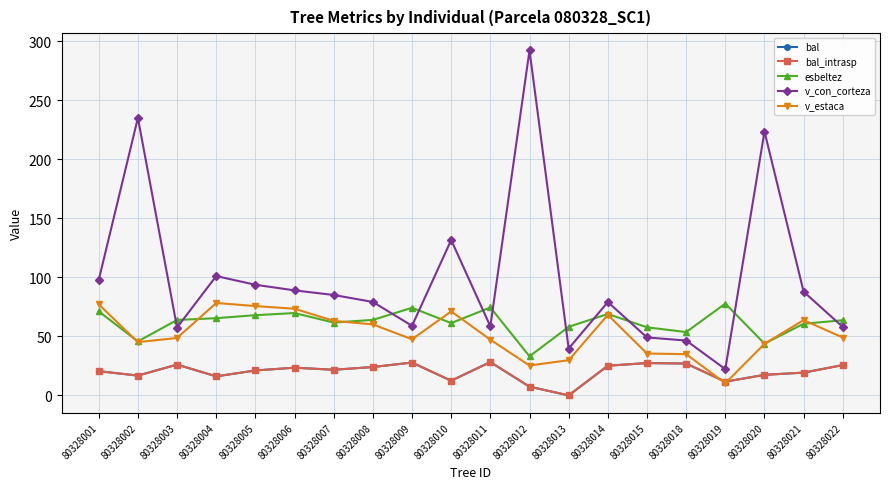

Reading right to left, extract all data points from this chart.

bal: 25.6	19.3	17.4	11.6	27.0	27.4	25.1	0.0	7.4	28.2	12.4	27.8	24.0	21.7	23.5	21.1	16.1	26.1	16.8	20.5
bal_intrasp: 25.6	19.3	17.4	11.6	27.0	27.4	25.1	0.0	7.4	28.2	12.4	27.8	24.0	21.7	23.5	21.1	16.1	26.1	16.8	20.5
esbeltez: 63.7	60.7	43.8	77.8	53.6	57.7	69.0	58.1	33.1	74.5	61.3	74.2	64.0	61.7	69.8	68.0	65.4	63.9	45.7	71.2
v_con_corteza: 58.0	87.8	223.6	22.2	46.5	49.1	79.1	39.7	292.3	58.5	131.6	59.0	79.2	85.1	89.0	93.7	101.1	57.5	235.1	97.8
v_estaca: 49.0	63.8	43.7	10.3	34.9	35.5	68.2	29.8	25.3	47.2	71.2	47.6	60.1	63.2	73.4	75.7	78.3	48.6	45.1	77.1